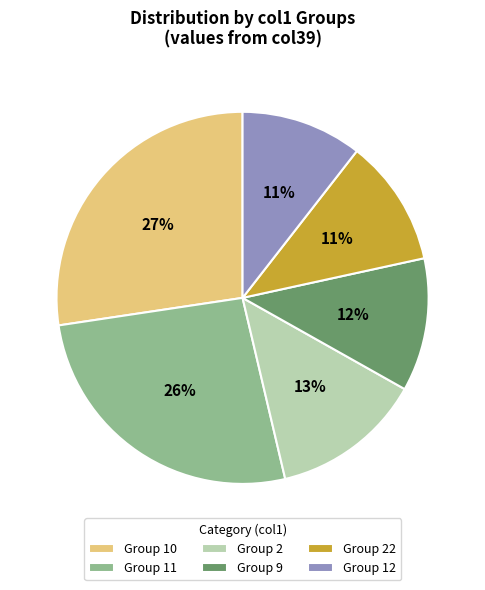

Is the sum of Group 10 and Group 2 greater than half?

No